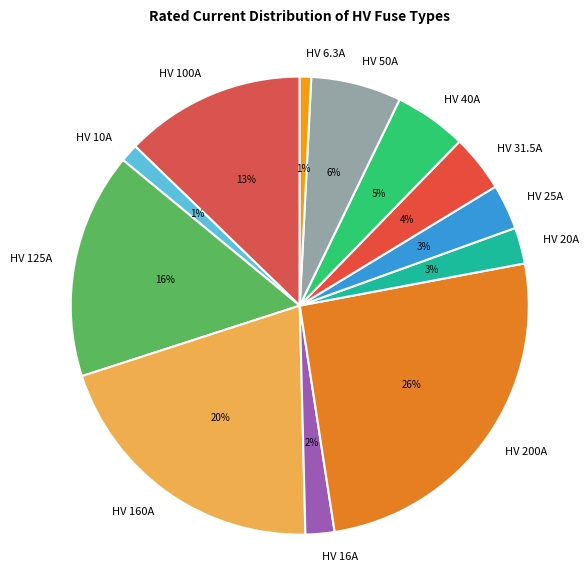

Is there a majority slice in this chart?

No